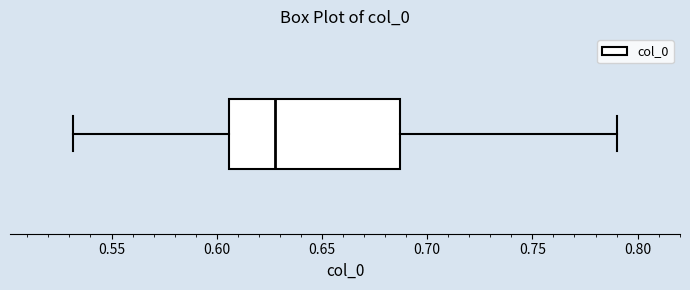

Read this box plot against the x-axis: the position of the median line, the range covered by the box, and the ends of both whiskers. The values are not printed on the chart, so give them approximately, as read against the axis.

median 0.625, box 0.605 to 0.685, whiskers 0.530 to 0.790